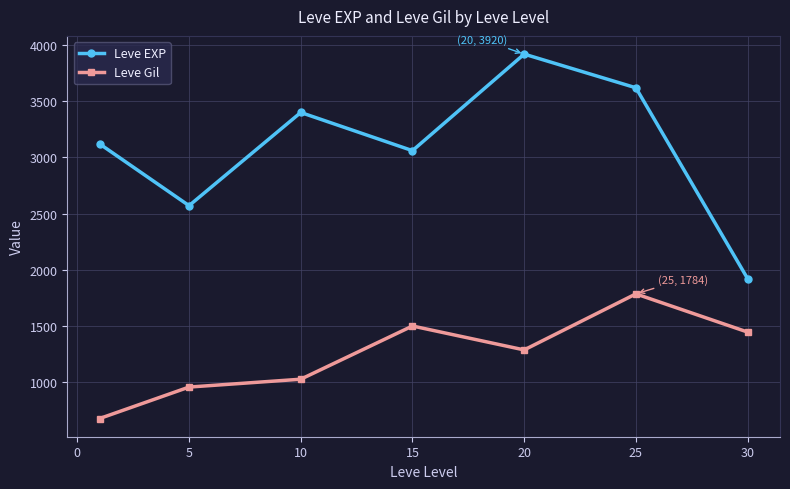

What is the highest value of the Leve EXP series?

3920